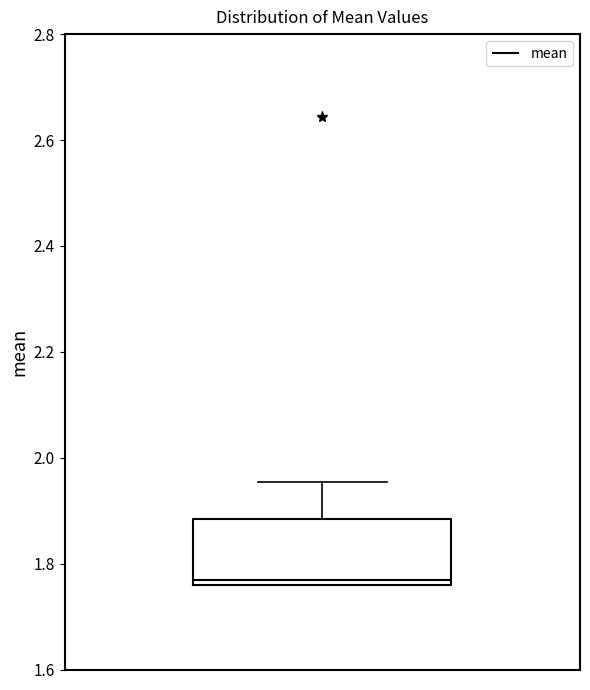

Read this box plot against the y-axis: the position of the median line, the range covered by the box, and the ends of both whiskers. The values are not printed on the chart, so give them approximately, as read against the axis.

median 1.76 (just above the box's lower edge), box 1.76 to 1.88, whiskers 1.76 to 1.96